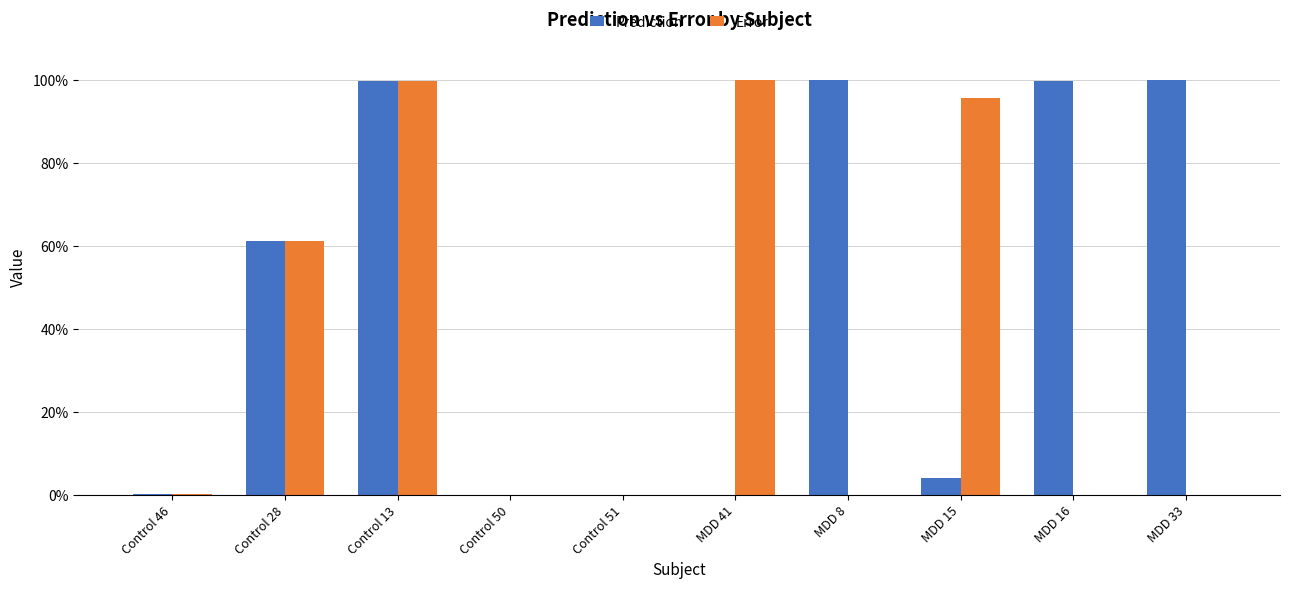

What are all the series names shown in the legend?

Prediction, Error